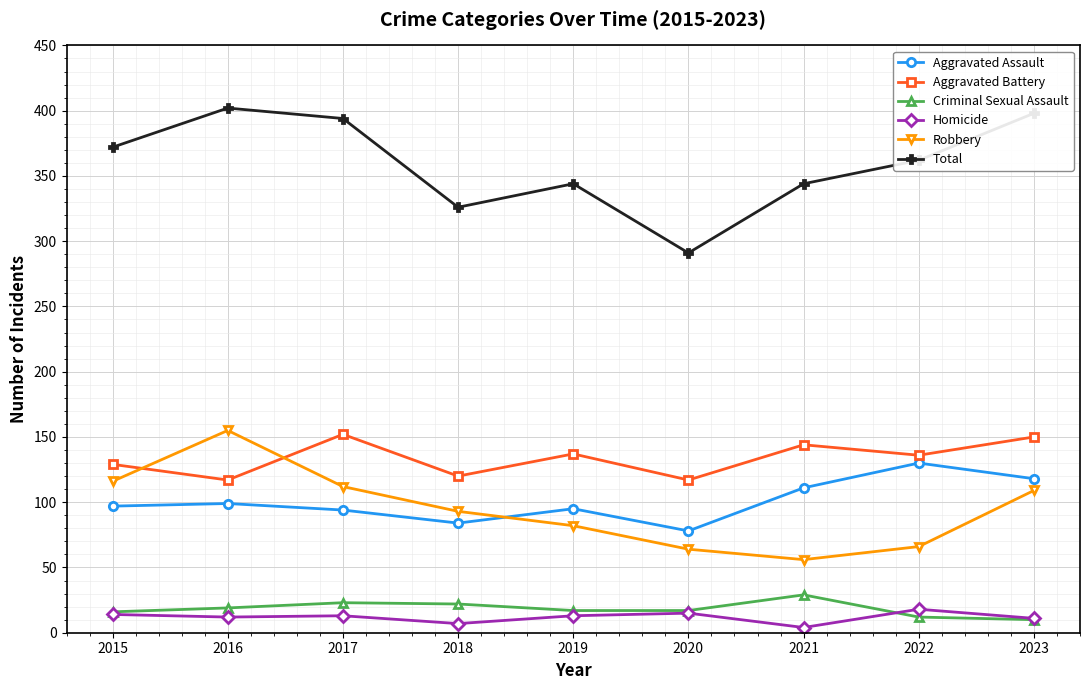

Between which two adjacent categories do Aggravated Battery and Robbery first intersect?

2015 and 2016